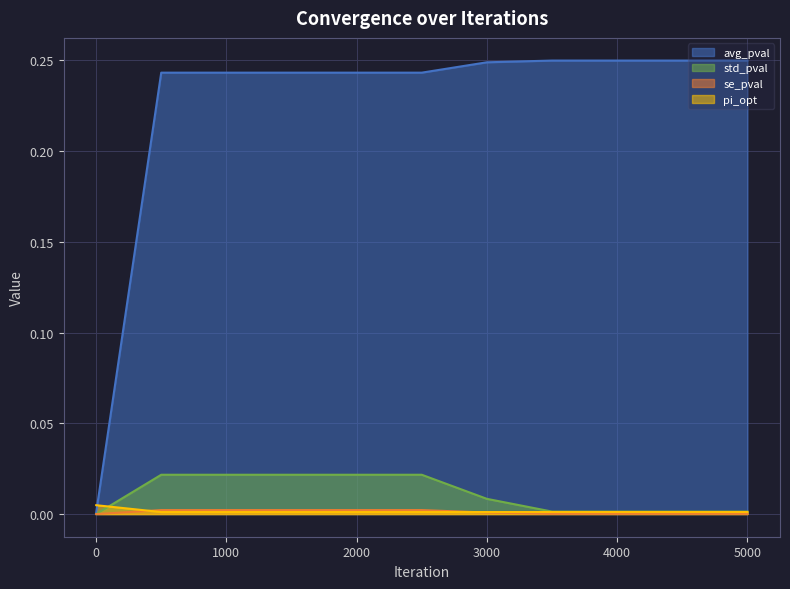

True or false: std_pval has a value of 0.0 at 3500.

False